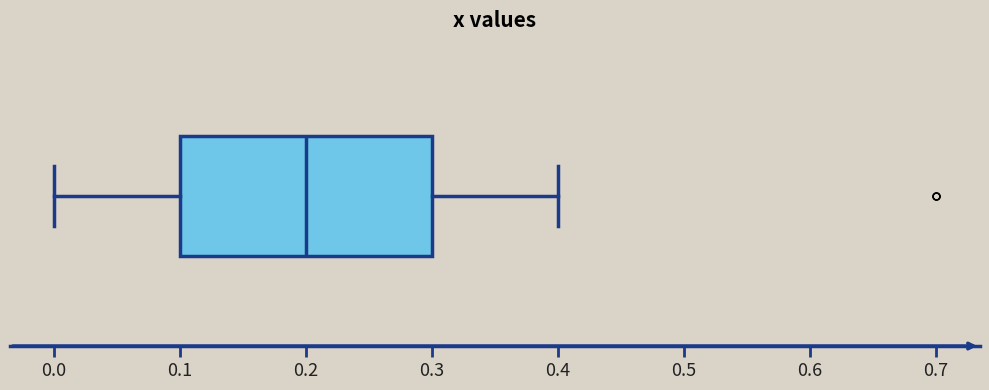

Transcribe this box plot: give where the median line is, the range the box spans, and where the two whiskers end, as read against the x-axis. The values are not printed on the chart, so give them approximately, as read against the axis.

median 0.2, box 0.1 to 0.3, whiskers 0.0 to 0.4